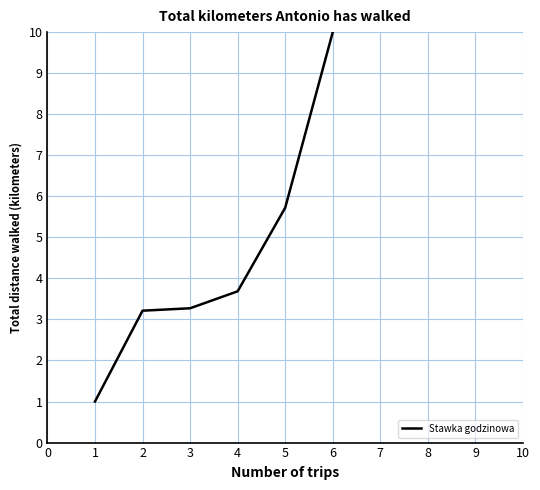

Is it true that the value at 1 is 1.0?

True